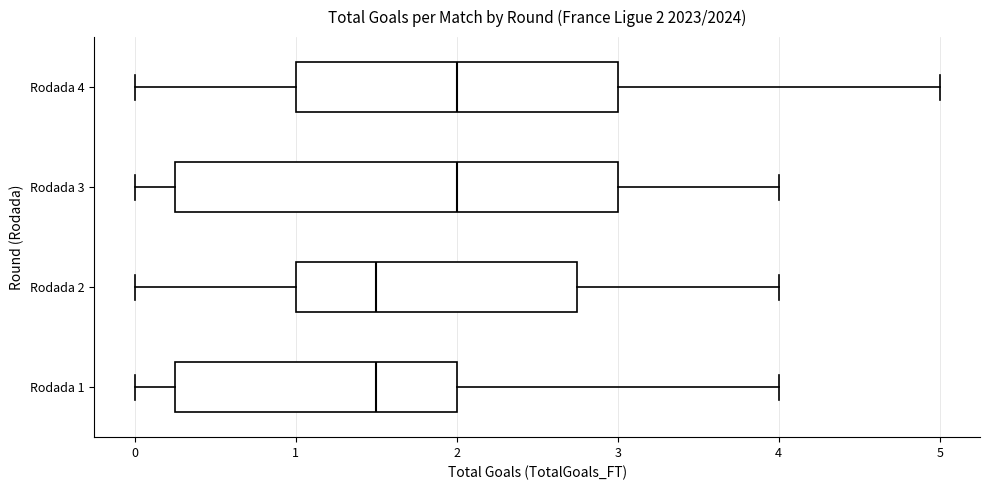

Which box is the widest, from its left edge to its right edge?

Rodada 3